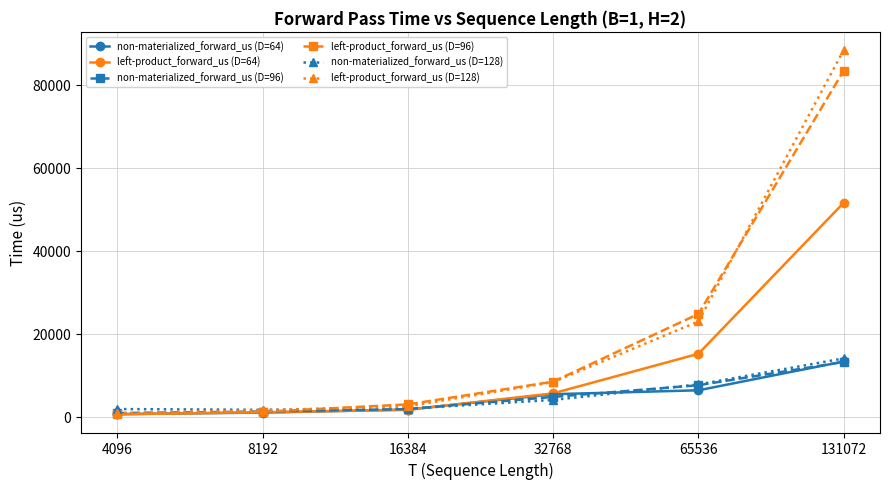

True or false: left-product_forward_us (D=96) has more than 2 points higher than both neighbors.

False